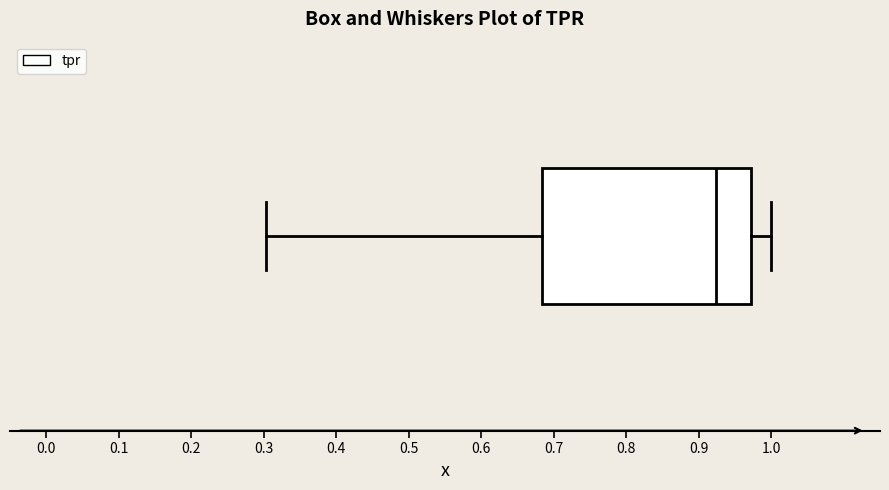

Where is the right edge of the box on the x-axis? The values are not printed on the chart, so give them approximately, as read against the axis.

0.97